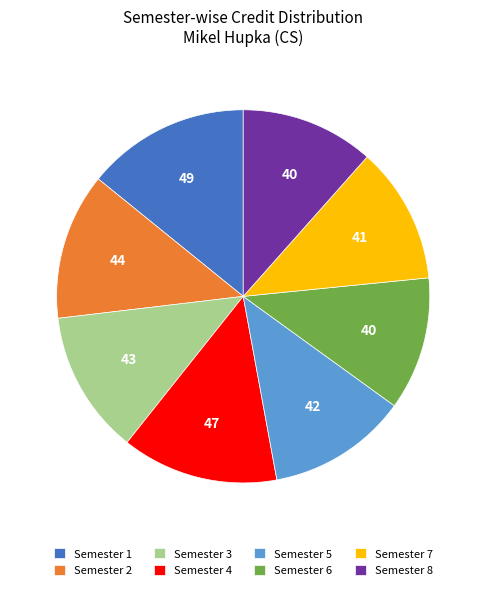

Is Semester 6 the majority of the pie?

No